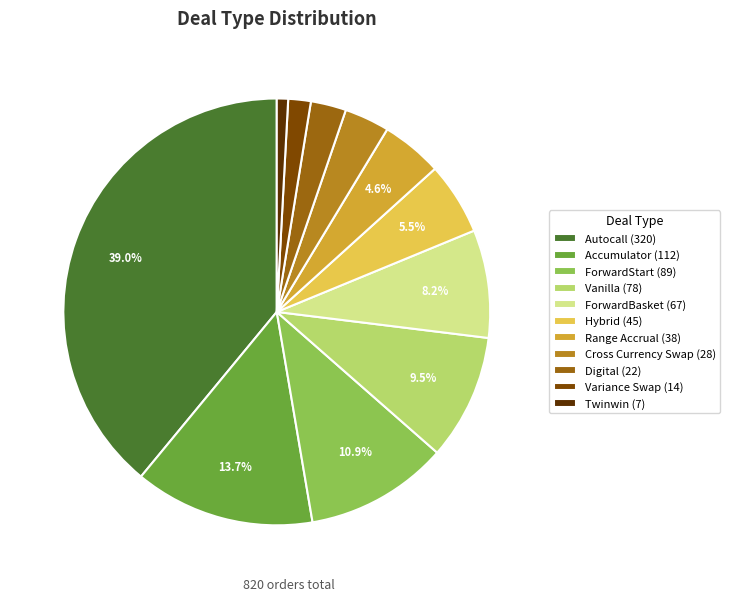

To the nearest percent, what percentage of the pie is Cross Currency Swap?

3%